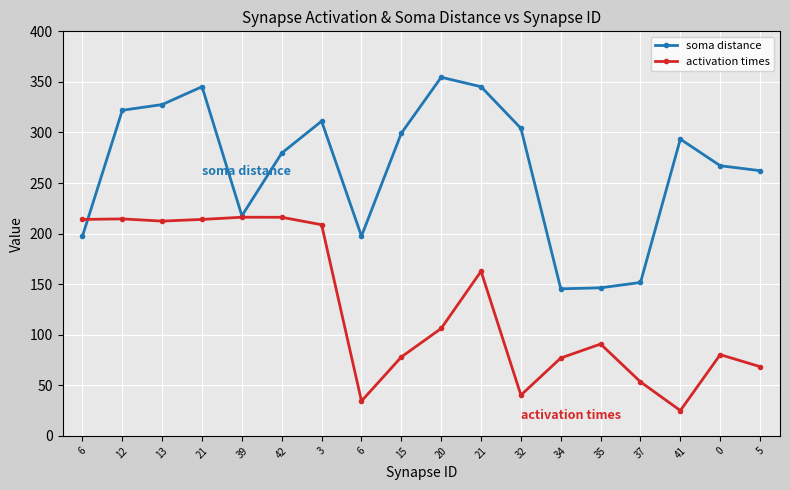

How many intersections are there between activation times and soma distance?

1